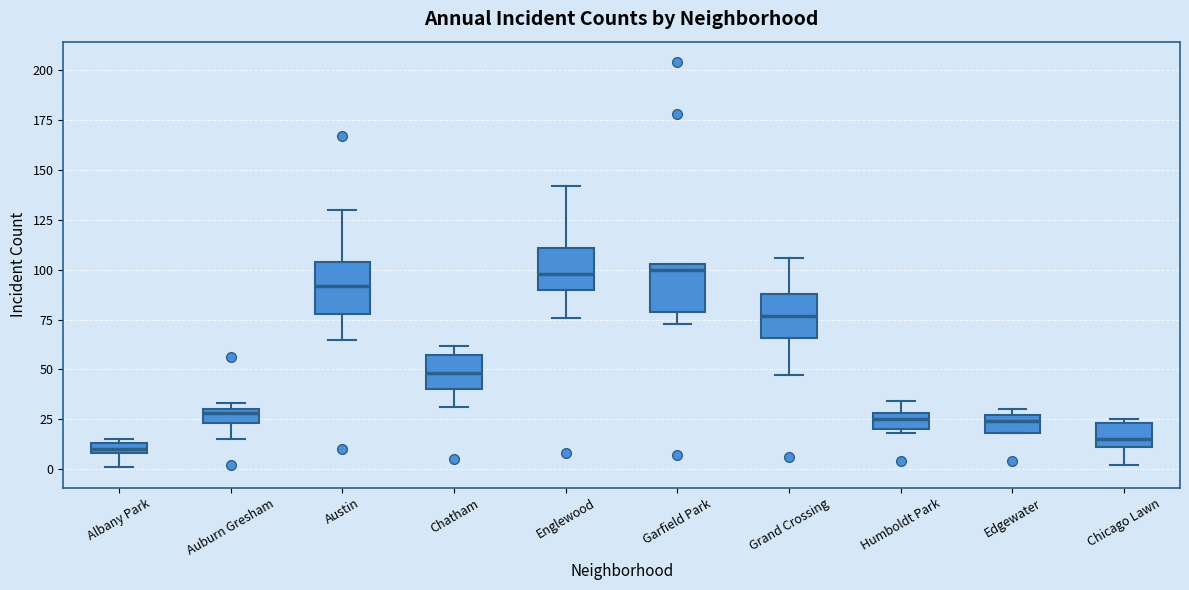

Where is the lower edge of the box for Englewood on the y-axis? The values are not printed on the chart, so give them approximately, as read against the axis.

90